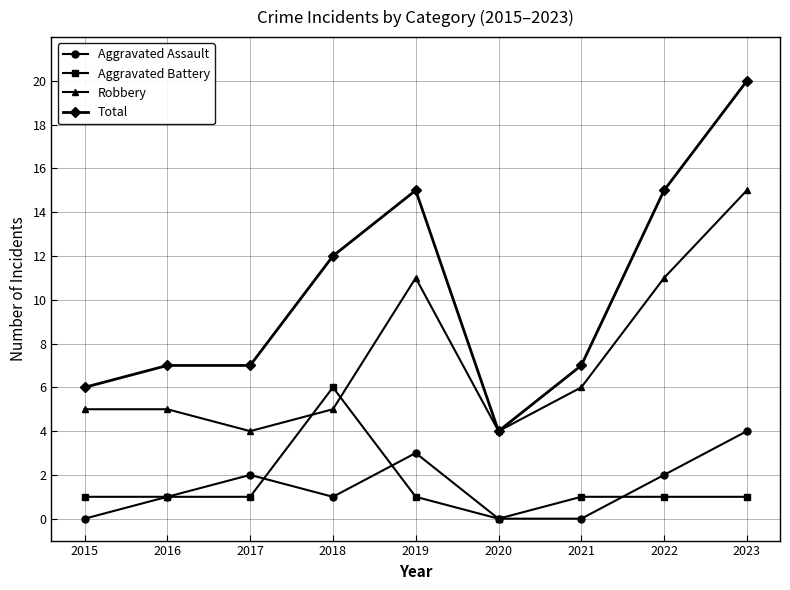

Where is the first local maximum for Aggravated Assault?

2017